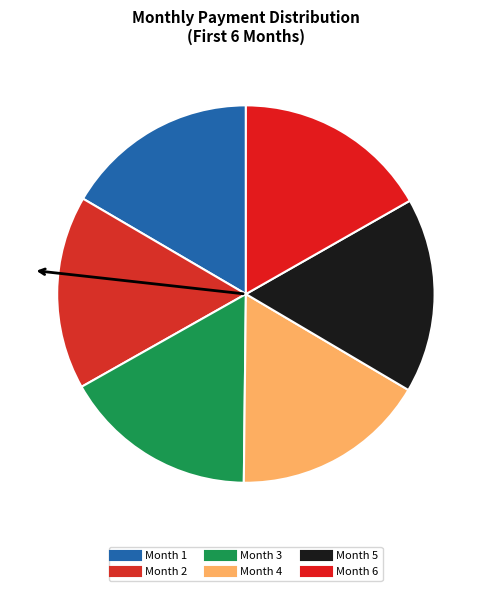

How many slices are in this pie chart?

6